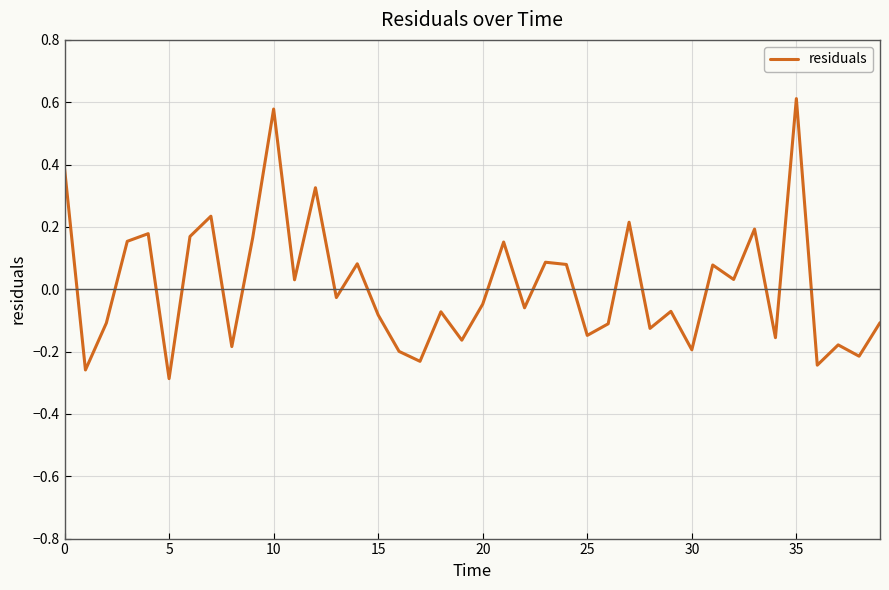

What is the difference between the maximum and minimum values?

0.9